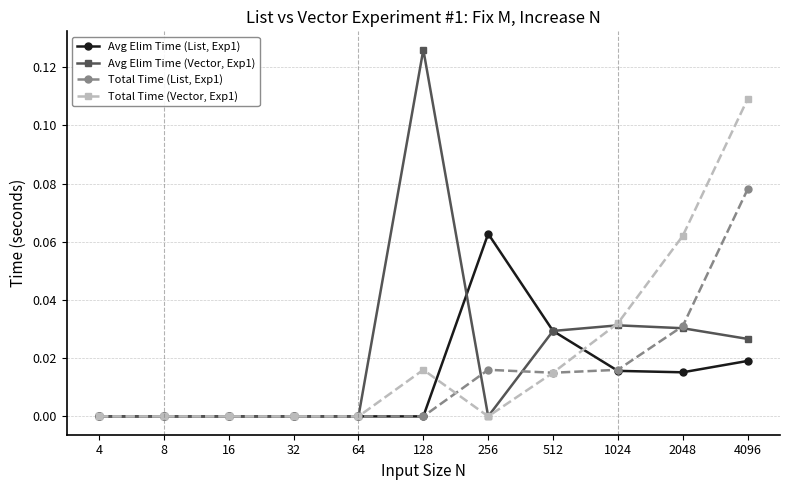

The Total Time (List, Exp1) series shows 0.0 at 512. True or false?

True